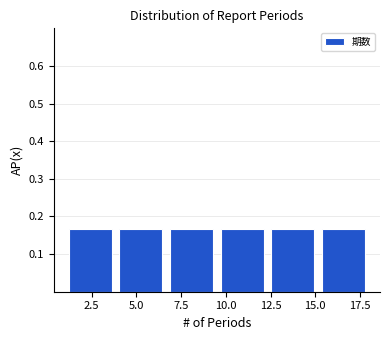

How tall is the bar that spans 15.0 to 18.0 on the x-axis? Neither the bar edges nor the heights are printed on the chart, so give them approximately, as read against the axes.

0.17